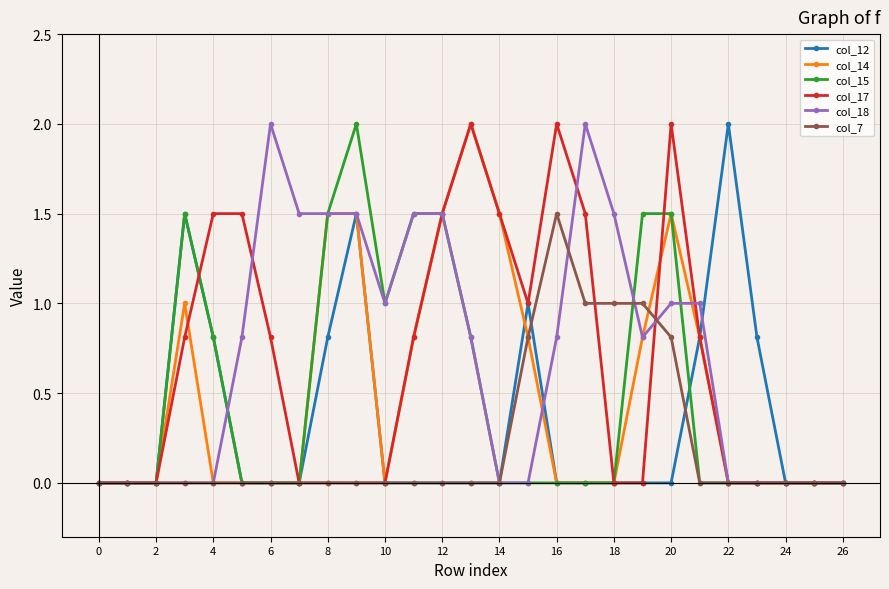

What is the value of the col_17 point at the 22nd from the left?

0.8